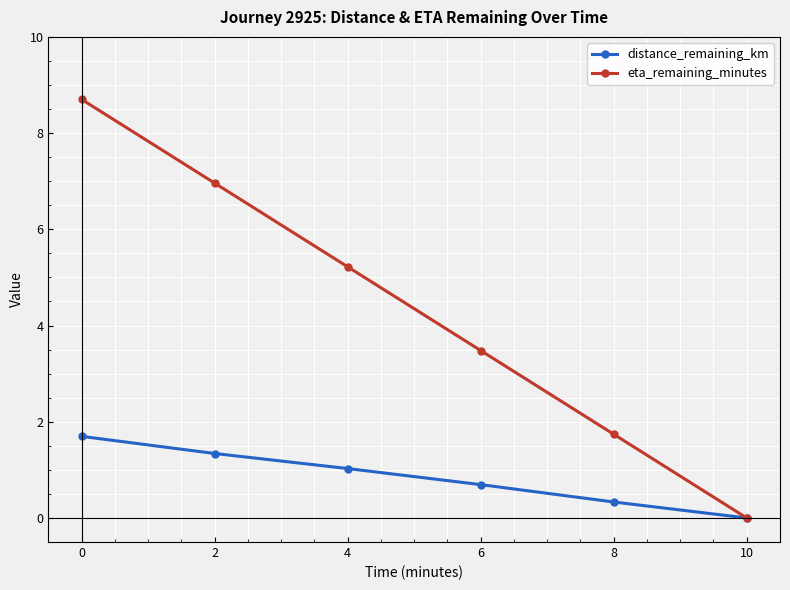

Reading left to right, extract all data points from this chart.

distance_remaining_km: 1.7	1.3	1.0	0.7	0.3	0.0
eta_remaining_minutes: 8.7	7.0	5.2	3.5	1.7	0.0